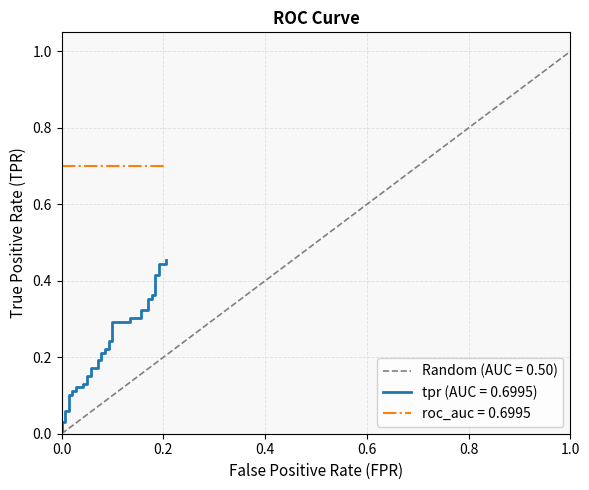

The chart shows a value of 0.3 at 37. True or false?

False